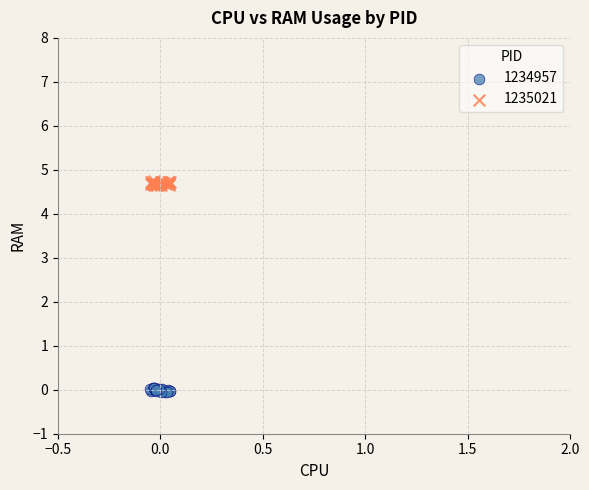

Which series reaches the minimum Y coordinate?

1234957